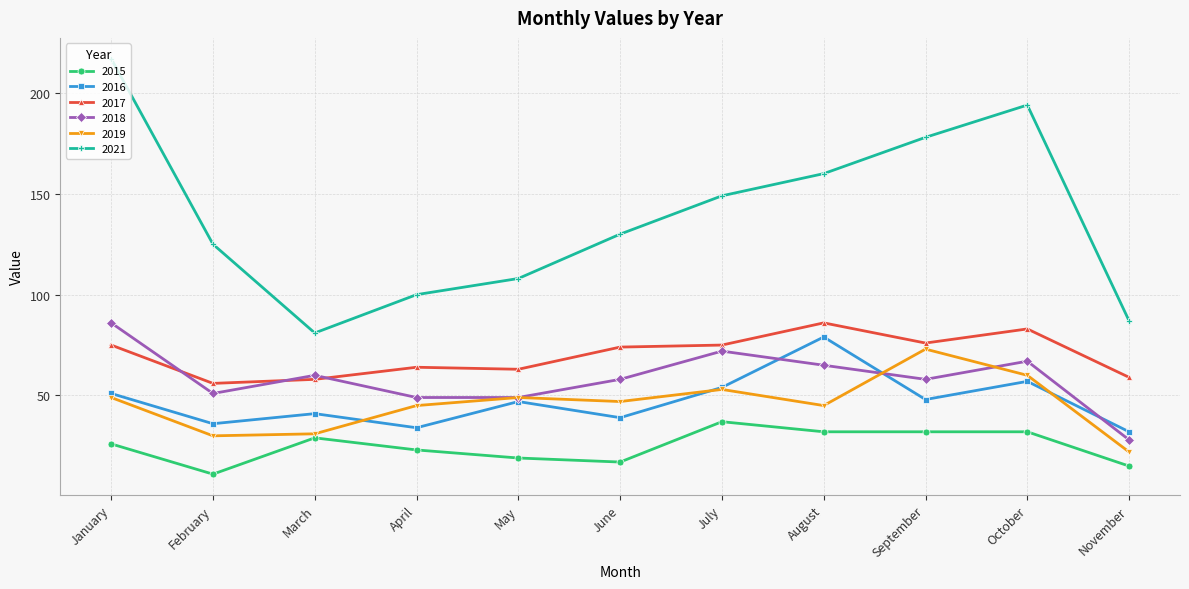

What is the spread (max minus min) of values at March?

52